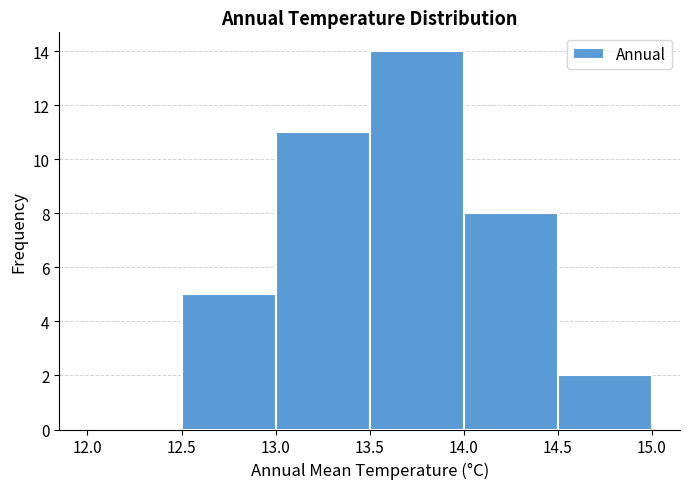

Which range on the x-axis has the tallest bar?

13.5 to 14.0